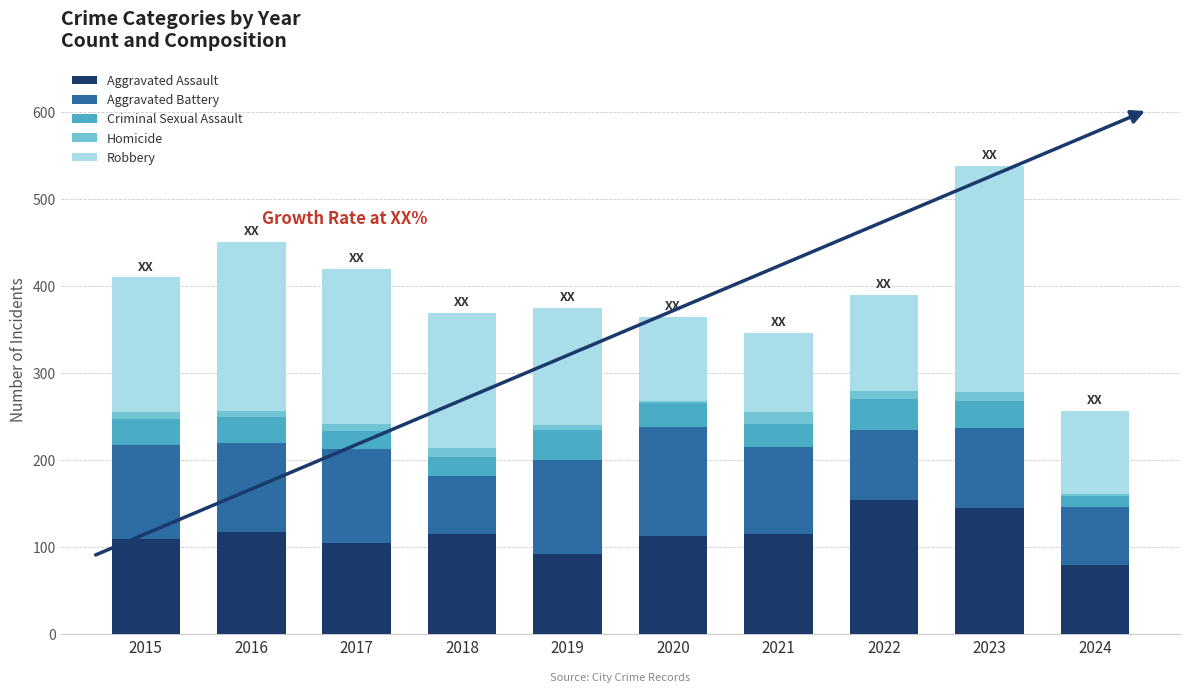

True or false: Aggravated Assault has a value of 80 at 2024.

True